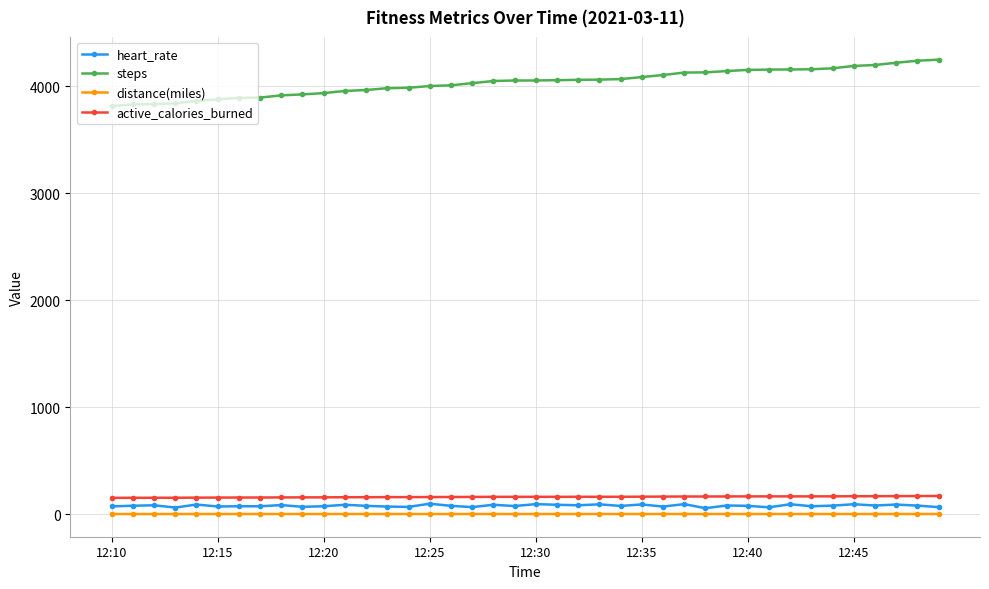

Which series has the largest total across all categories?

steps